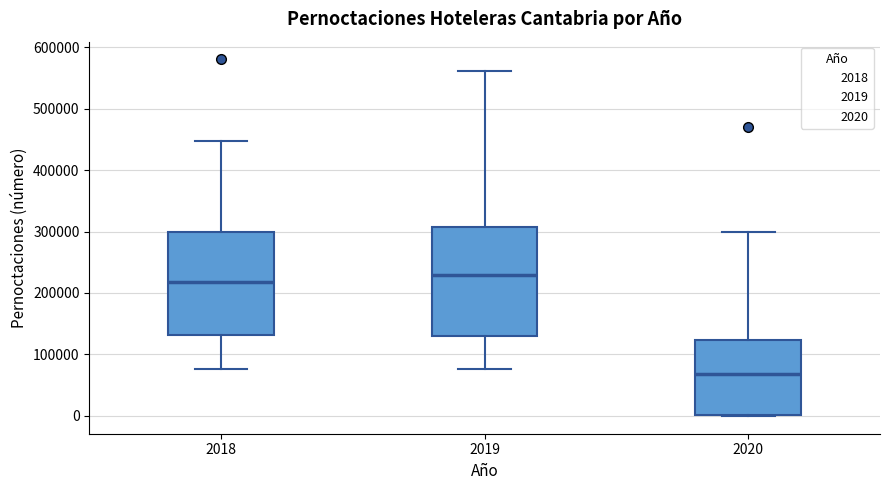

Reading left to right, read every box against the y-axis: the position of its median line, the range the box covers, and the ends of its whiskers. The values are not printed on the chart, so give them approximately, as read against the axis.

2018: median 220000, box 130000 to 300000, whiskers 80000 to 450000
2019: median 230000, box 130000 to 310000, whiskers 80000 to 560000
2020: median 70000, box 0 to 120000, whiskers 0 to 300000